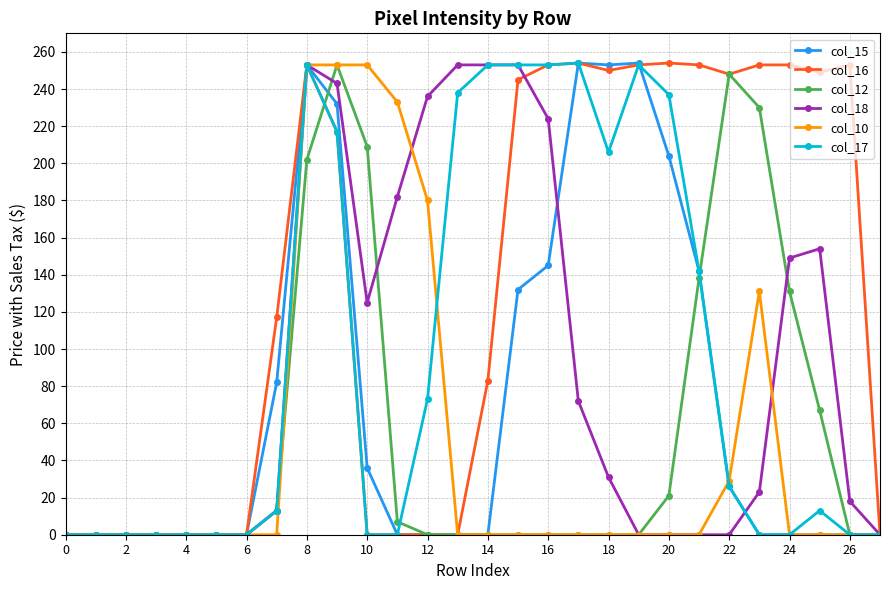

True or false: col_12 has more than 0 points higher than both neighbors.

True